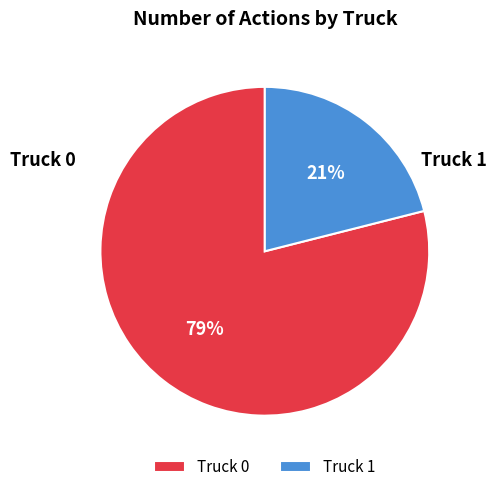

Which category has the biggest portion of the pie?

Truck 0